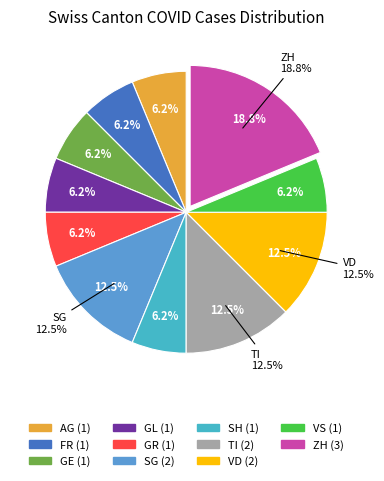

Does 26 account for over 50% of the chart?

No